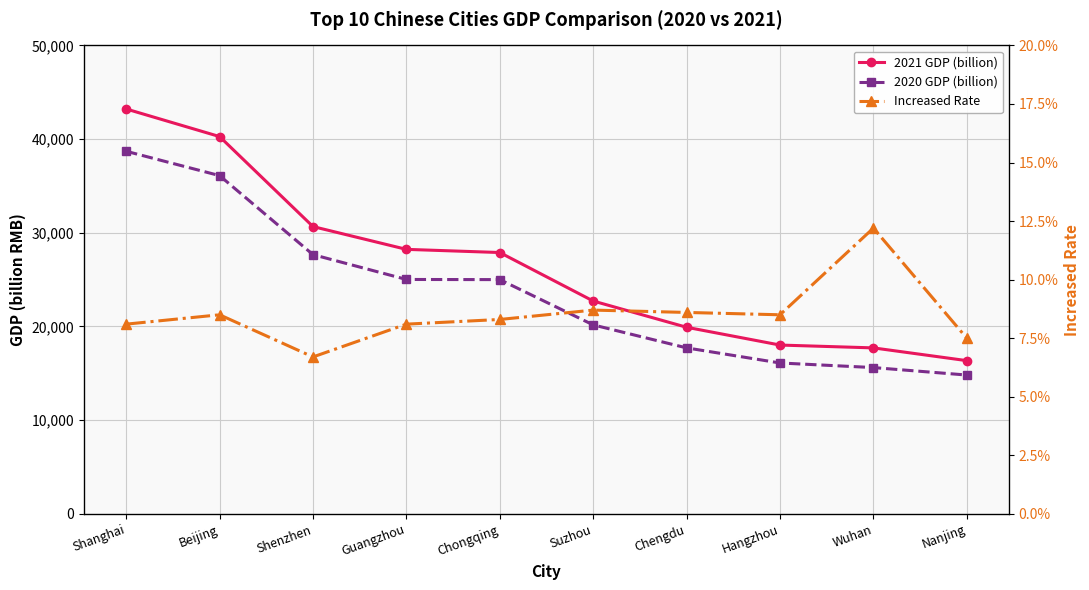

Which has a higher value, Wuhan or Hangzhou?

Hangzhou